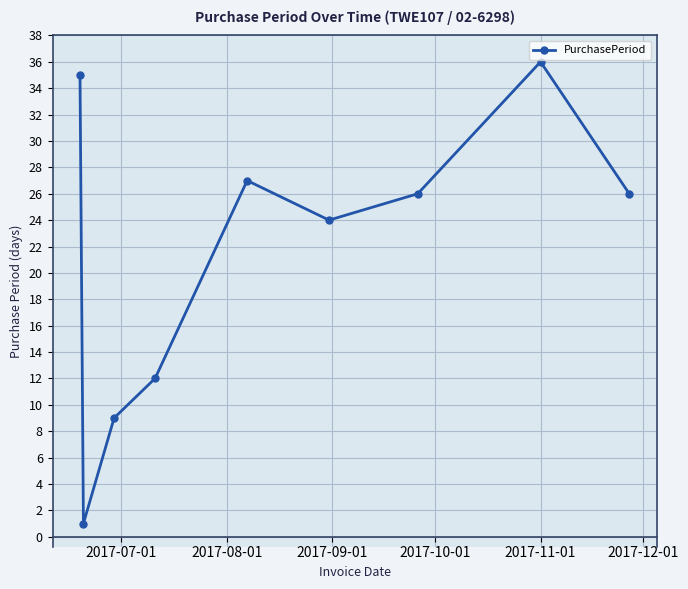

What is the difference between the maximum and minimum values?

35